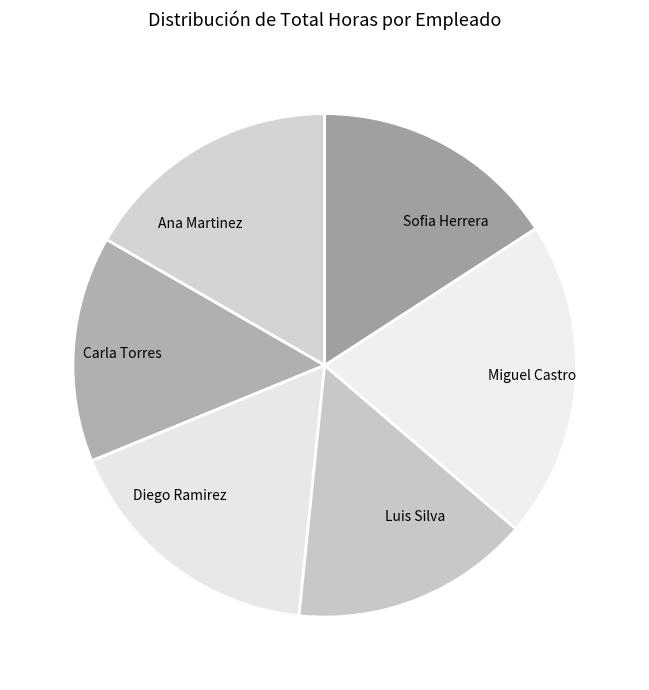

Is it true that Luis Silva is 15% of the pie?

True